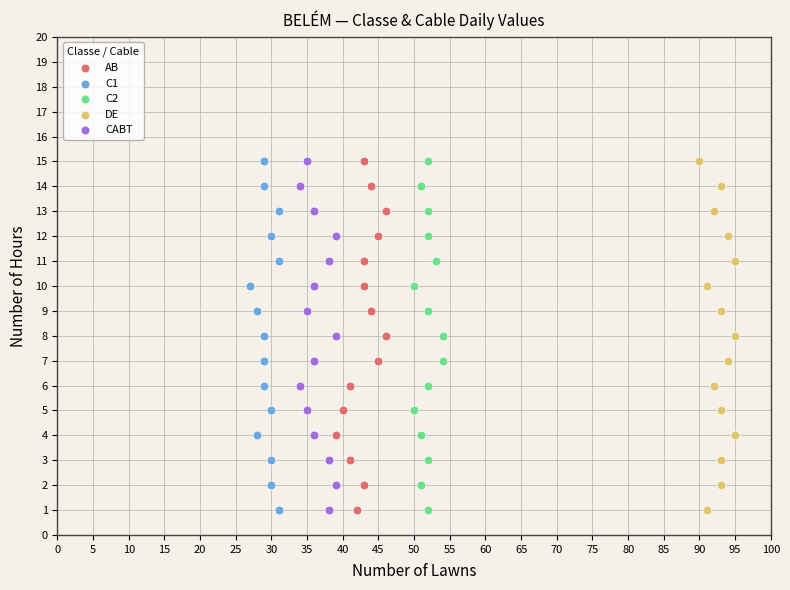

What are all the series names shown in the legend?

AB, C1, C2, DE, CABT